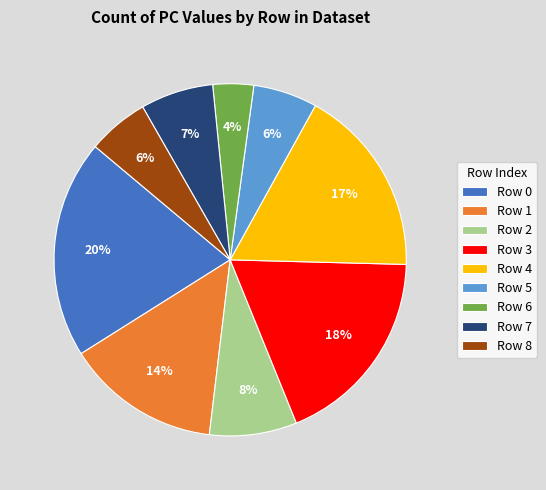

Does Row 7 account for over 50% of the chart?

No